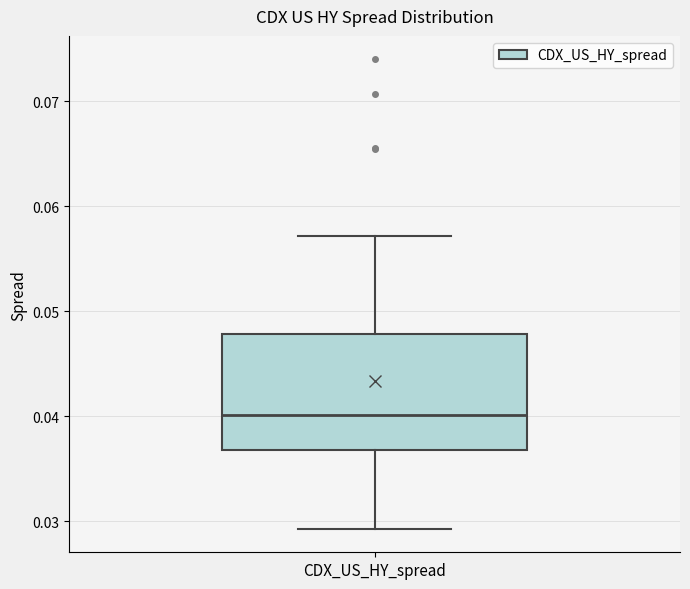

Read this box plot against the y-axis: the position of the median line, the range covered by the box, and the ends of both whiskers. The values are not printed on the chart, so give them approximately, as read against the axis.

median 0.040, box 0.037 to 0.048, whiskers 0.029 to 0.057